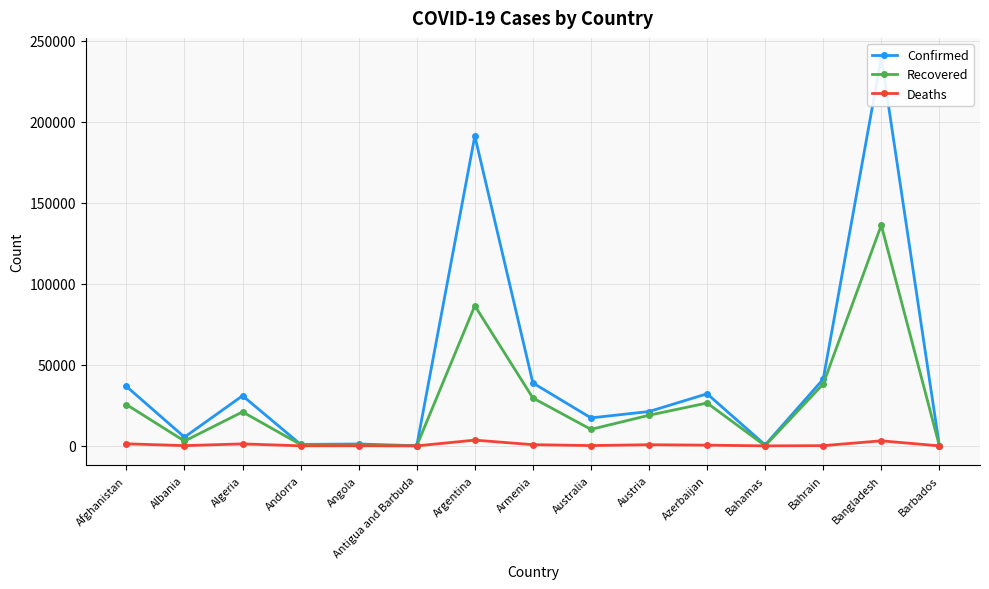

What position from the left is Austria?

10